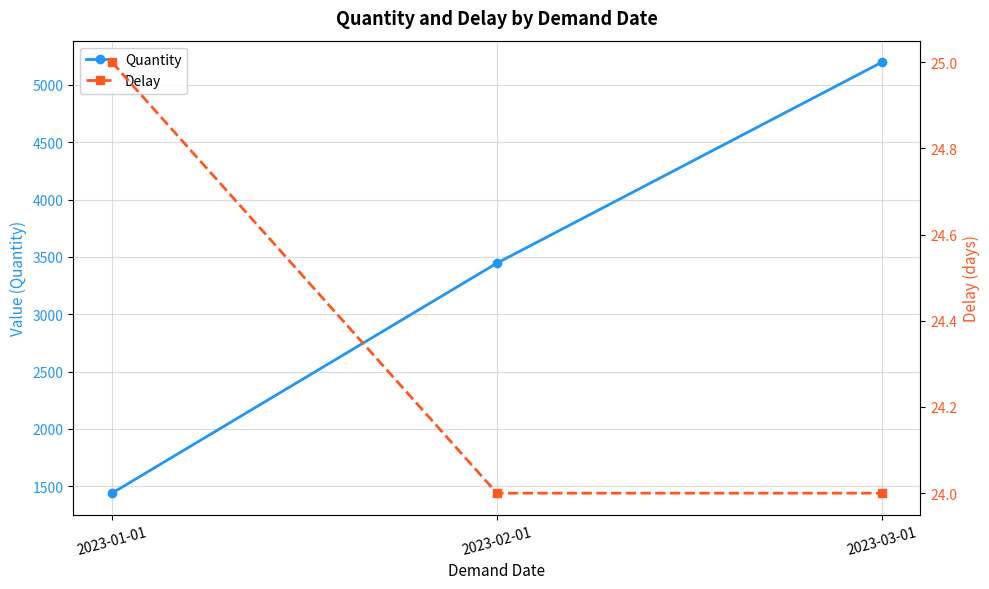

What is the label of the 3rd point from the left?

2023-03-01